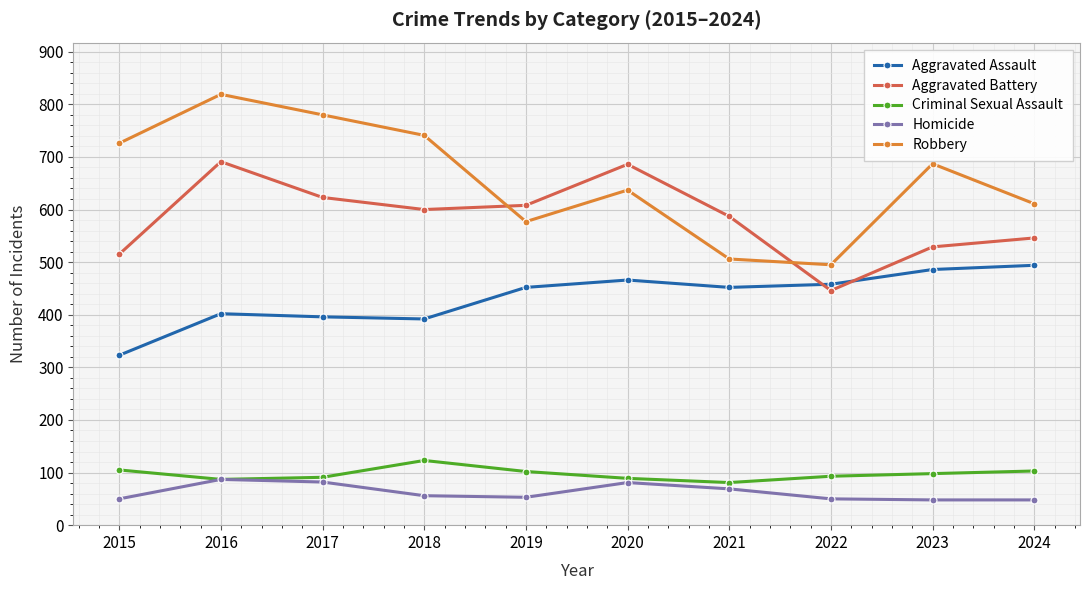

List the series in order of their peak value, lowest first.

Homicide, Criminal Sexual Assault, Aggravated Assault, Aggravated Battery, Robbery